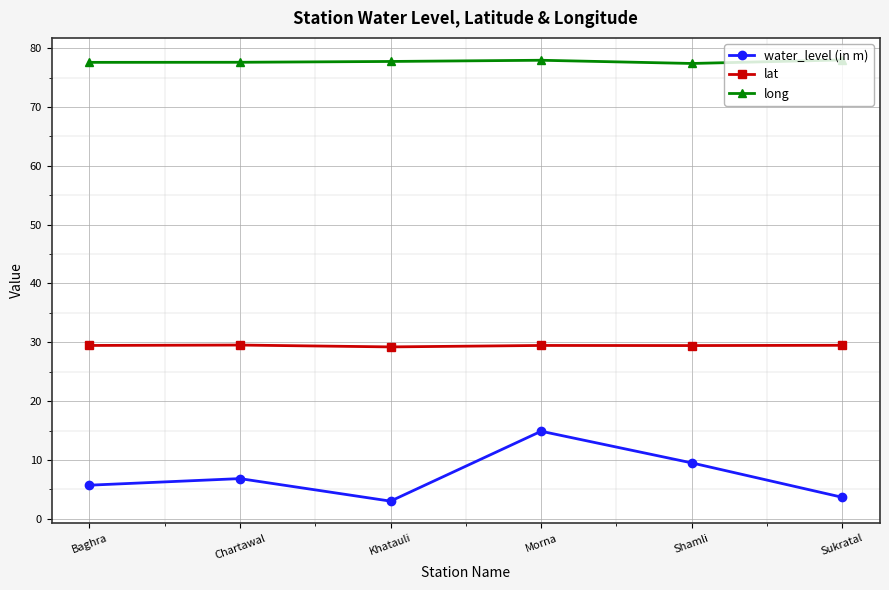

What is the spread (max minus min) of values at Chartawal?

70.8